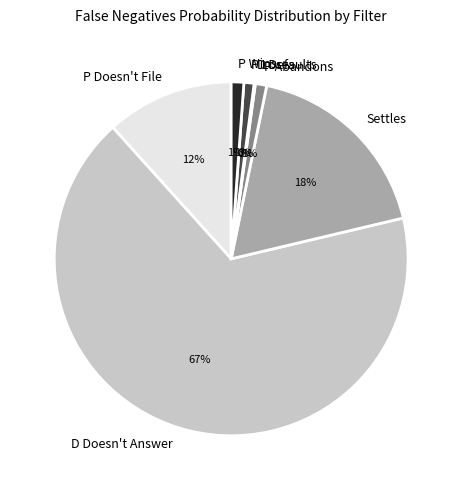

What is the largest slice in the pie chart?

D Doesn't Answer